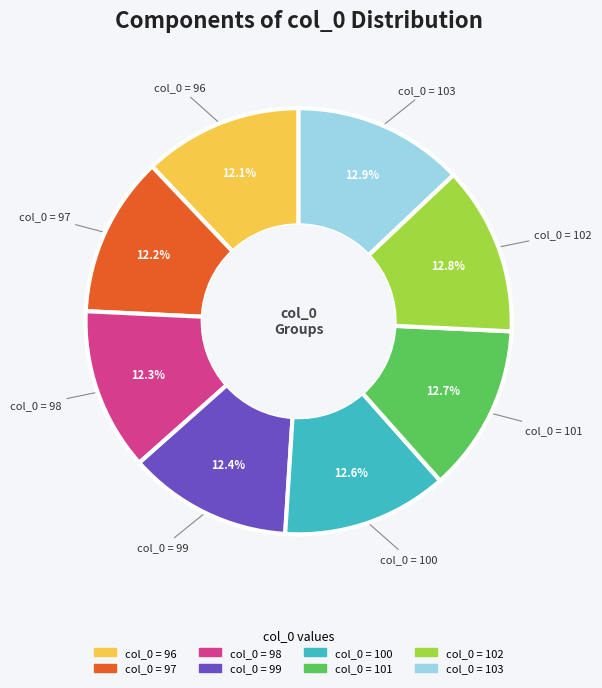

Does any single category account for the majority?

No